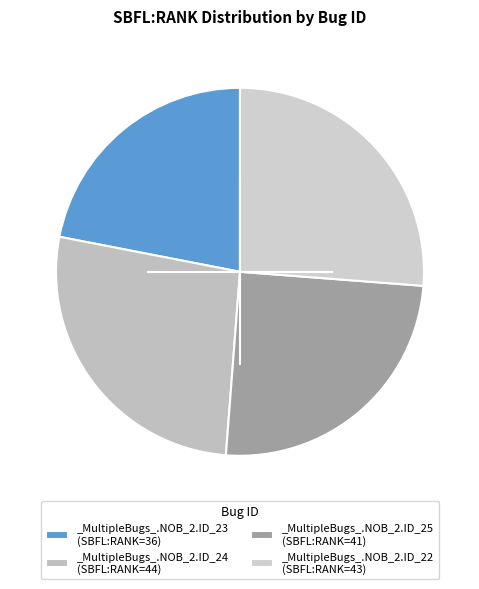

Count the number of slices in the pie.

4